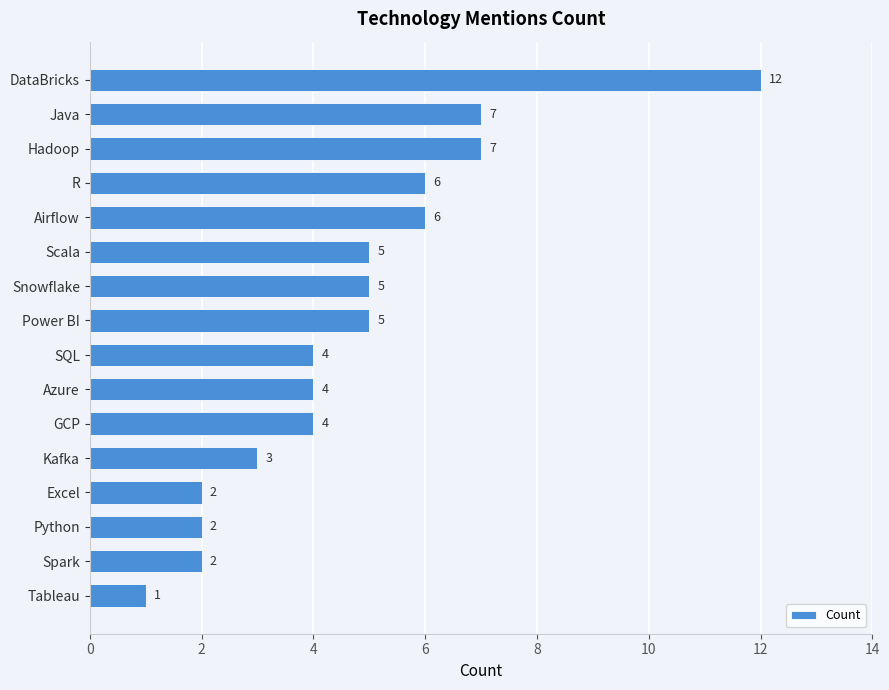

The value at Hadoop is 9. True or false?

False